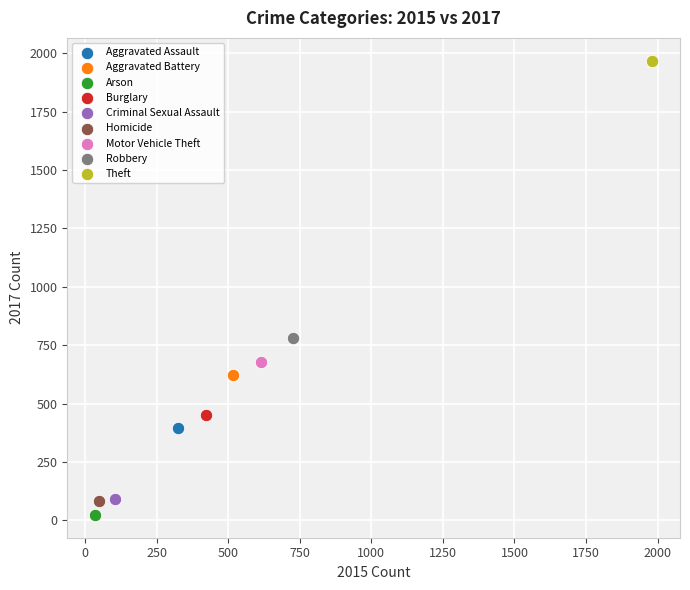

What are all the series names shown in the legend?

Aggravated Assault, Aggravated Battery, Arson, Burglary, Criminal Sexual Assault, Homicide, Motor Vehicle Theft, Robbery, Theft